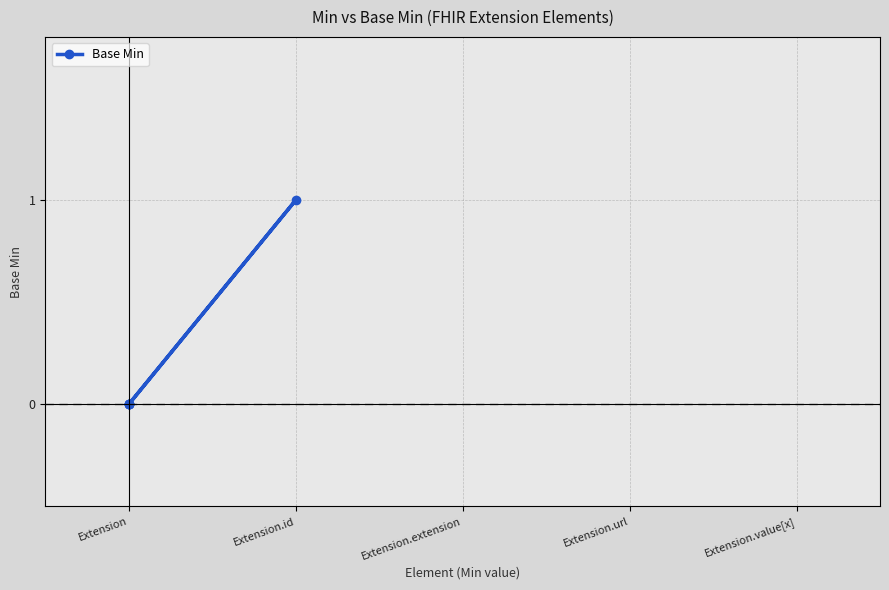

Is it true that the value at Extension is 0?

True